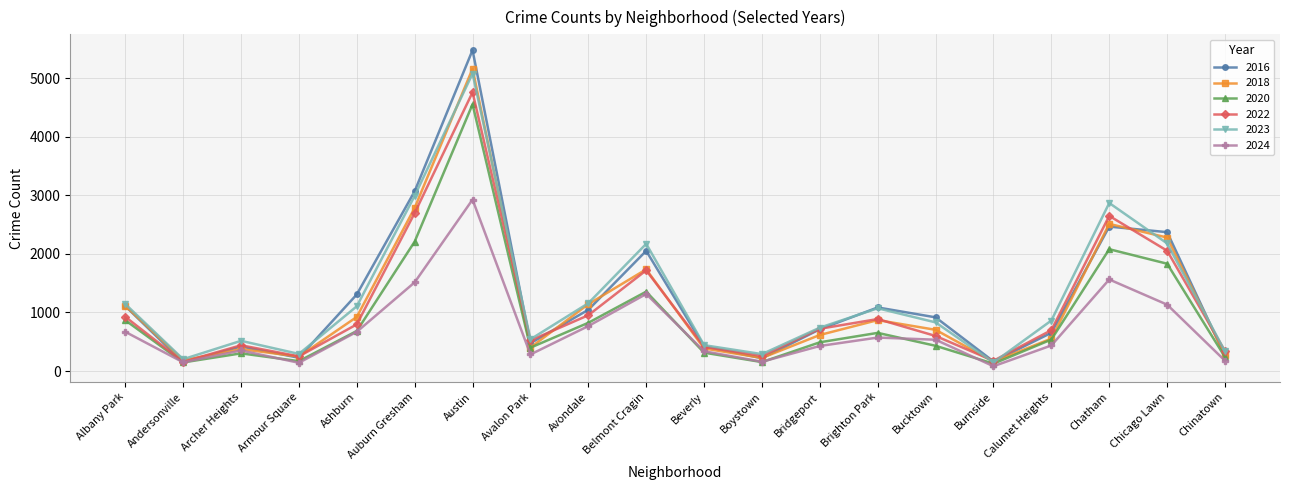

Rank the series at Bucktown from highest to lowest value.

2016, 2023, 2018, 2022, 2024, 2020